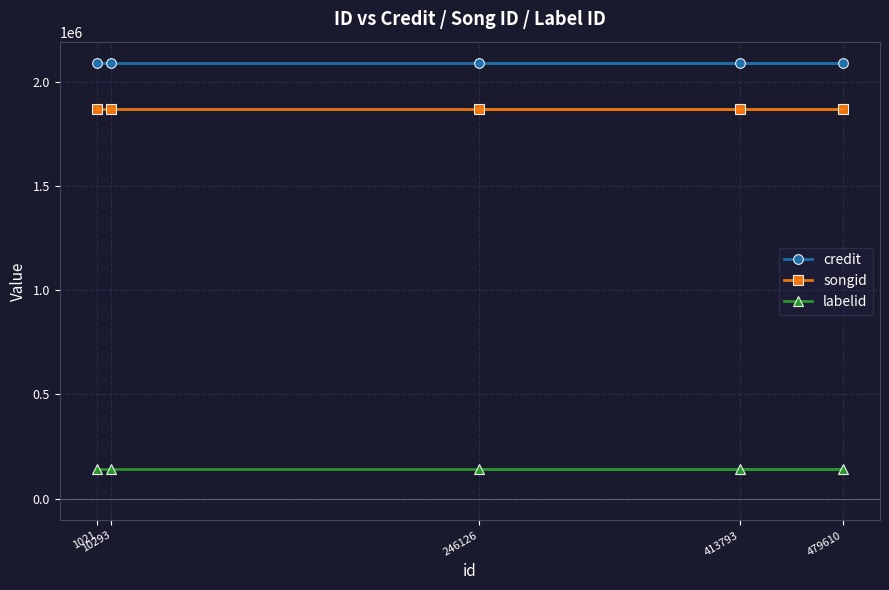

At which category is the sum across all series the highest?

1021